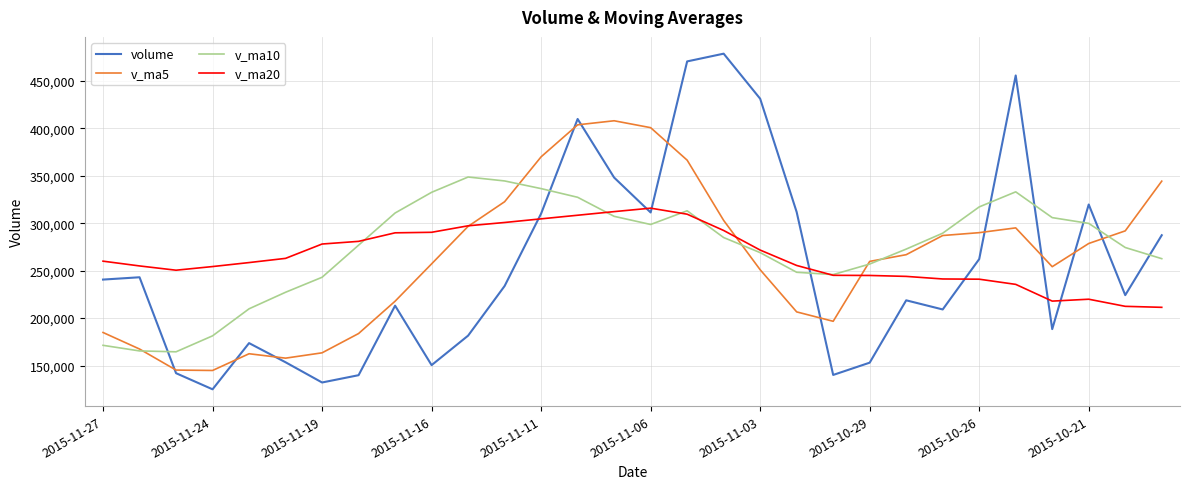

Which series has the widest spread of values?

volume